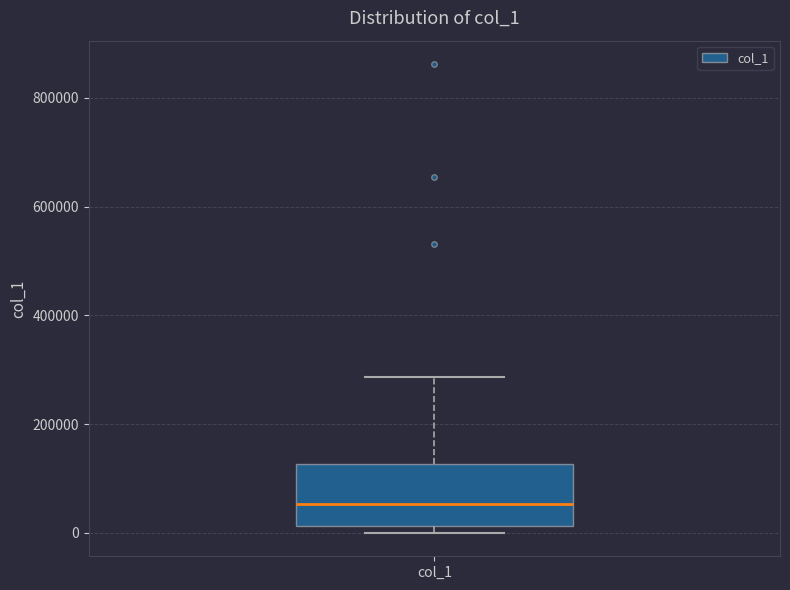

Read this box plot against the y-axis: the position of the median line, the range covered by the box, and the ends of both whiskers. The values are not printed on the chart, so give them approximately, as read against the axis.

median 60000, box 20000 to 120000, whiskers 0 to 280000